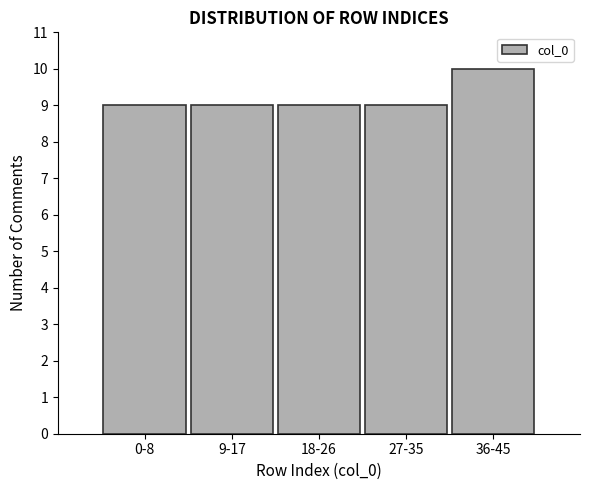

Reading left to right, transcribe all the data shown in this chart.

9	9	9	9	10